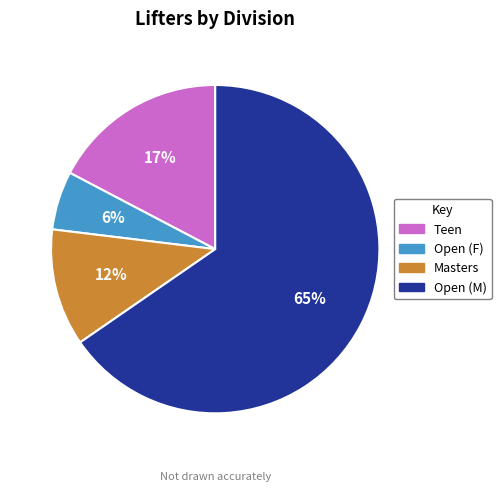

To the nearest percent, what is the combined percentage of Open (F) and Teen?

23%